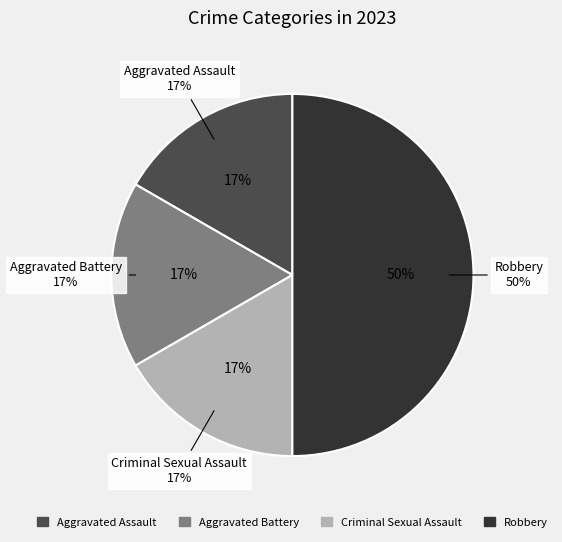

How many slices are in this pie chart?

4